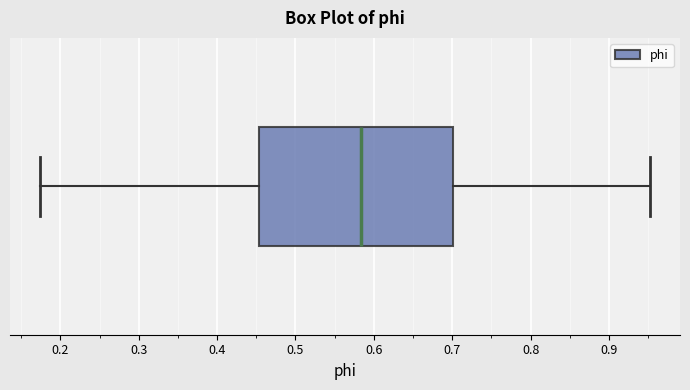

Where does the left whisker of the box end on the x-axis? The values are not printed on the chart, so give them approximately, as read against the axis.

0.17